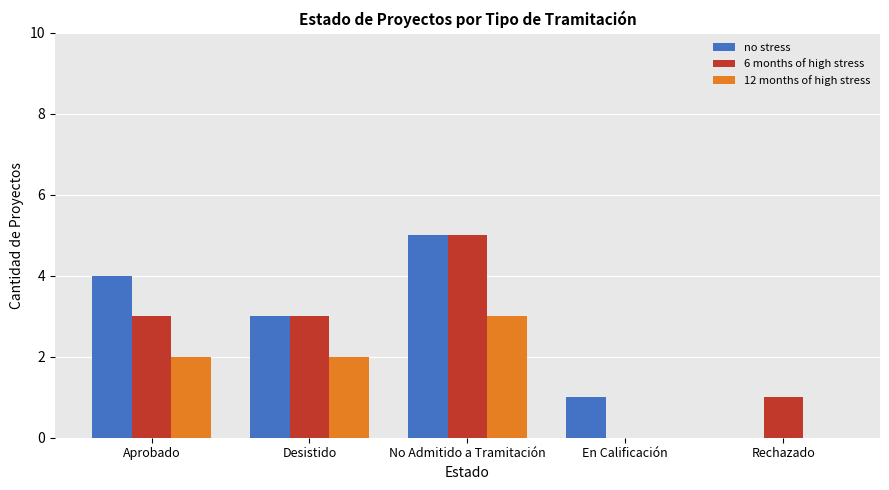

Count the 12 months of high stress values in the range 0 to 2.

4